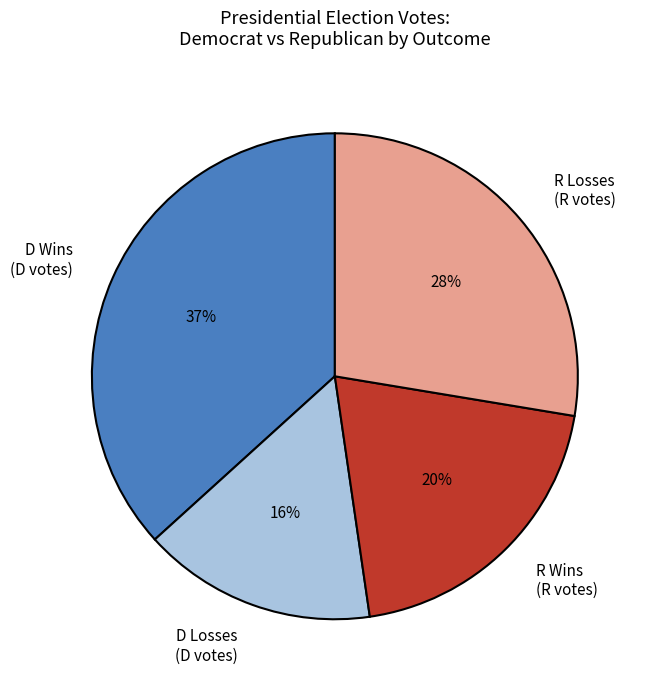

To the nearest percent, what is the average slice percentage?

25%